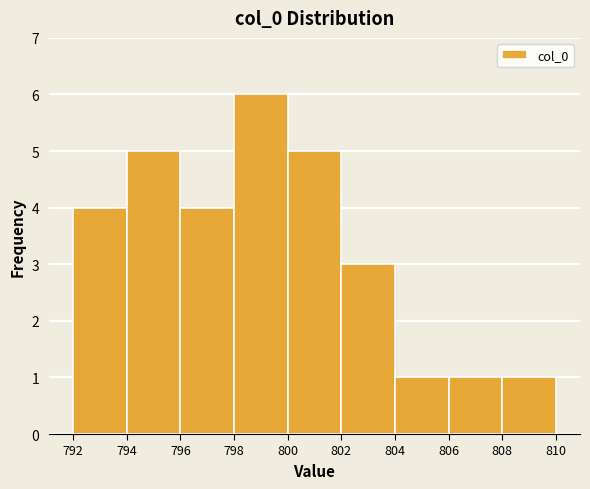

Which range on the x-axis has the tallest bar?

798 to 800